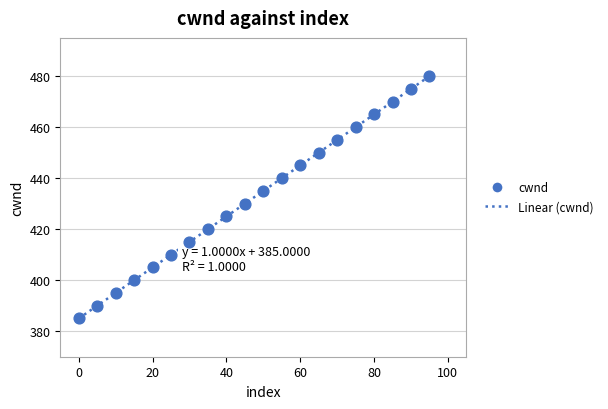

What is the maximum value shown in the chart?

480.0